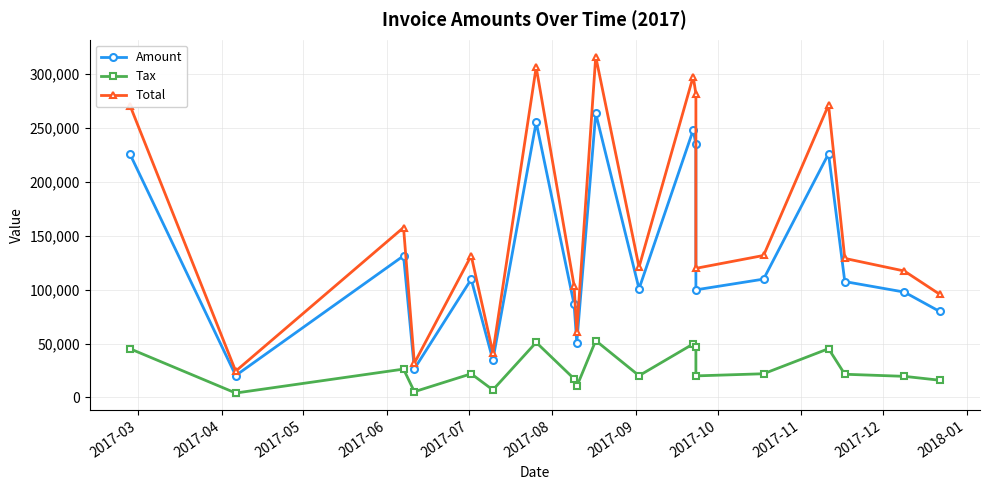

What are all the series names shown in the legend?

Amount, Tax, Total